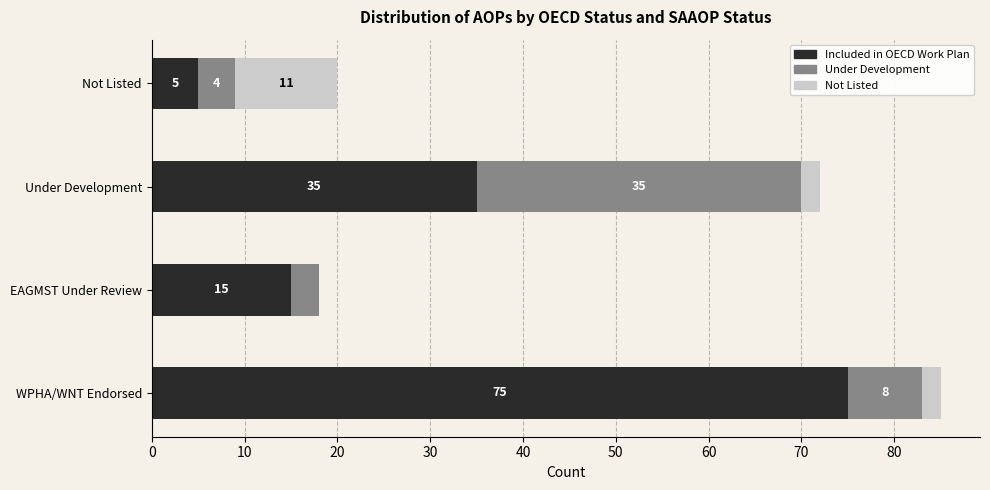

How many Included in OECD Work Plan values are between 15 and 75?

3